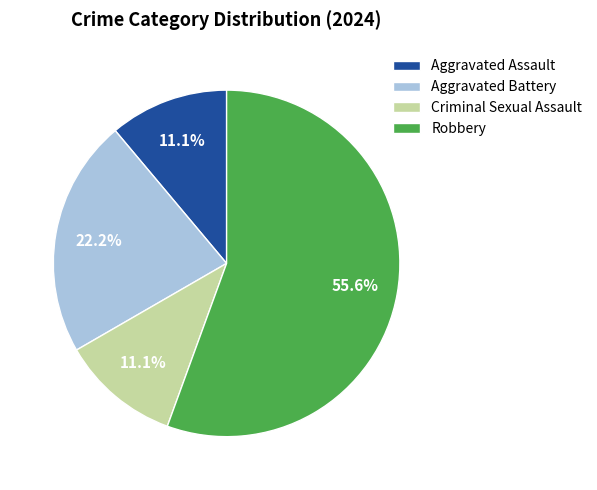

How many slices are in this pie chart?

4